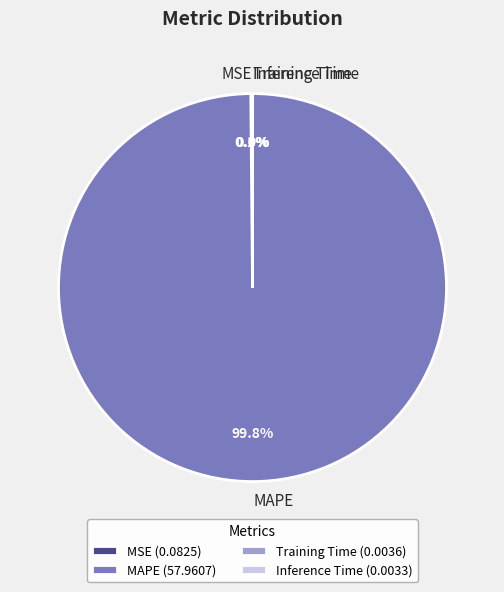

Is there a majority slice in this chart?

Yes